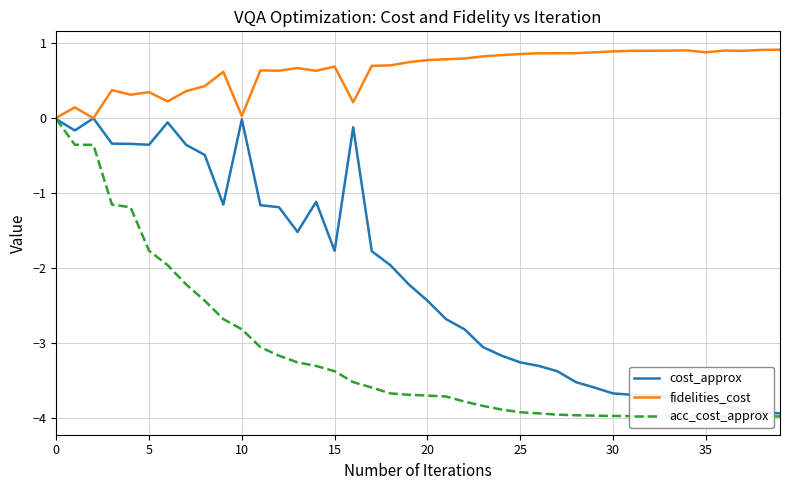

What is the maximum value shown in the chart?

0.9